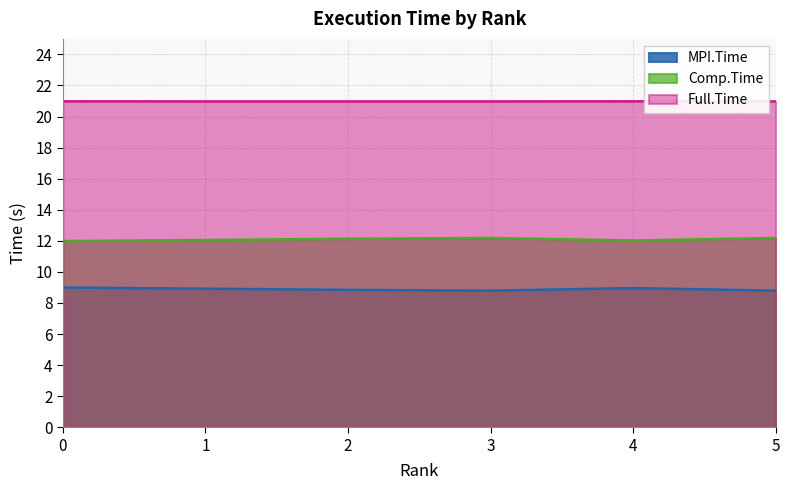

What is the difference between the MPI.Time values at 1 and 2?

0.1